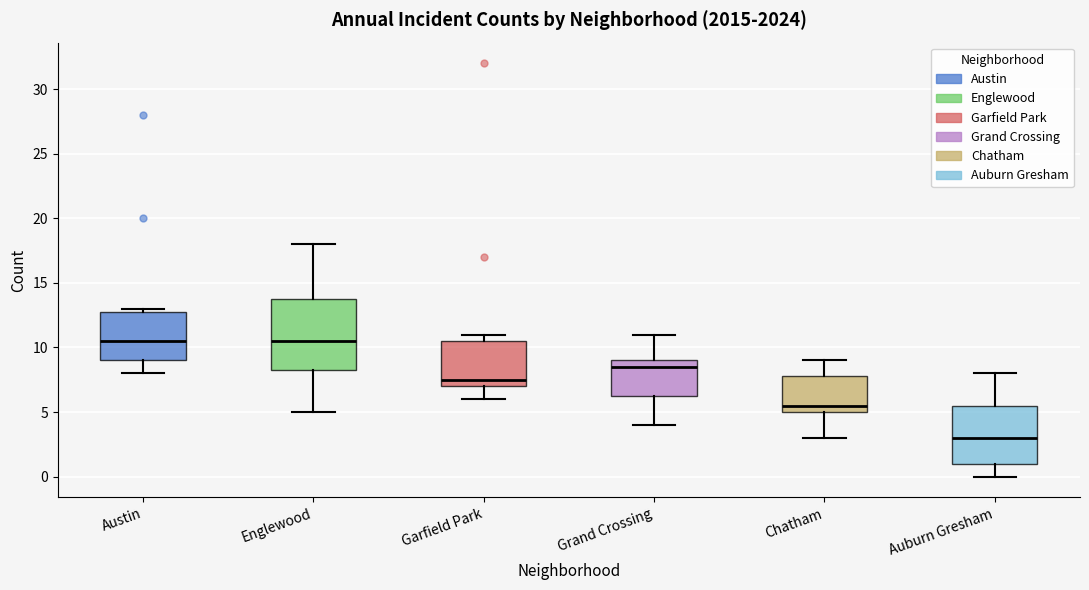

Where is the lower edge of the box for Auburn Gresham on the y-axis? The values are not printed on the chart, so give them approximately, as read against the axis.

1.0